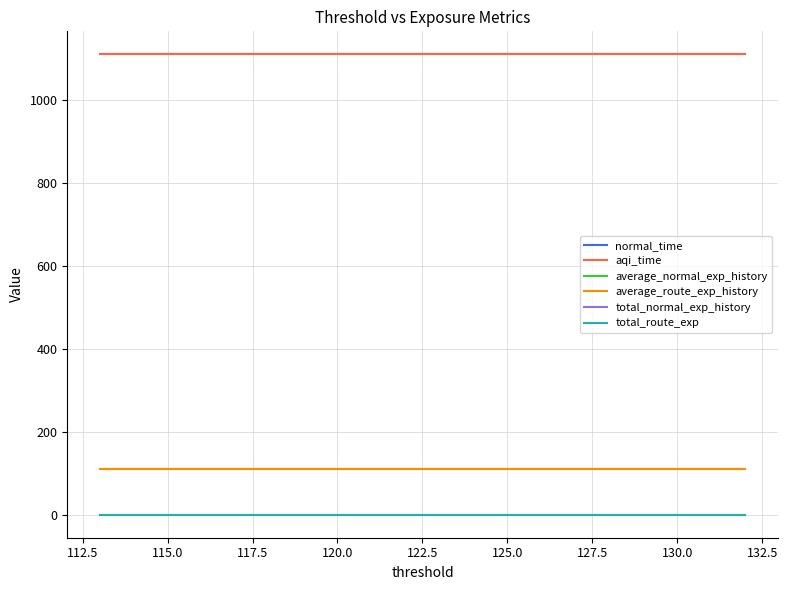

True or false: average_route_exp_history and normal_time cross at least once.

False